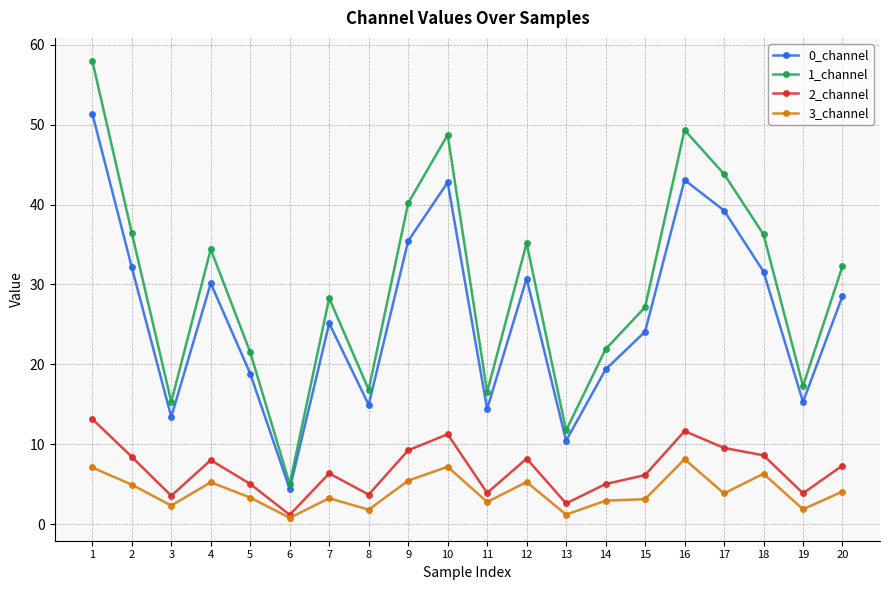

Rank the series at 12 from highest to lowest value.

1_channel, 0_channel, 2_channel, 3_channel